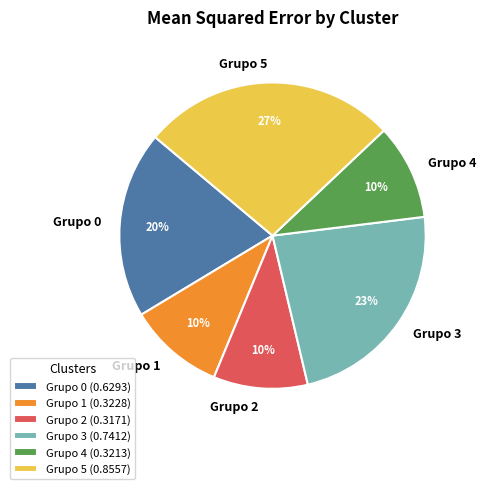

To the nearest percent, what is the difference between the largest and smallest slice percentages?

17%